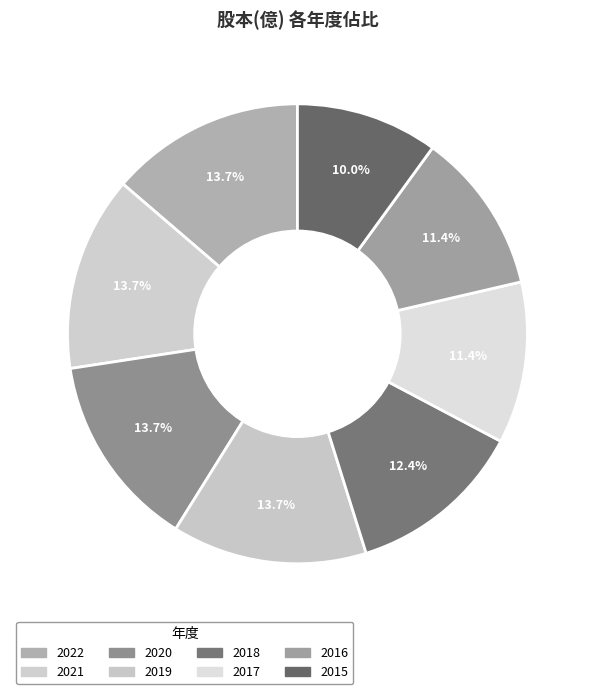

To the nearest percent, what percentage of the pie is 2018?

12%